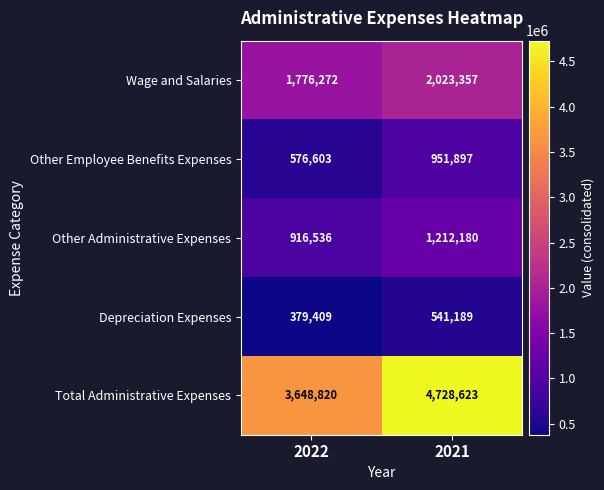

Reading left to right, extract all data points from this chart.

Wage and Salaries: 2022=1776272	2021=2023357
Other Employee Benefits Expenses: 2022=576603	2021=951897
Other Administrative Expenses: 2022=916536	2021=1212180
Depreciation Expenses: 2022=379409	2021=541189
Total Administrative Expenses: 2022=3648820	2021=4728623